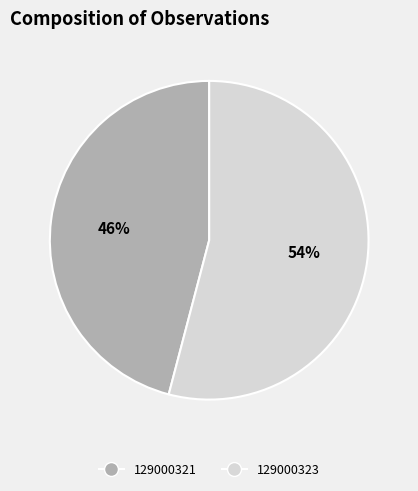

Rank the categories by value from lowest to highest.

129000321, 129000323